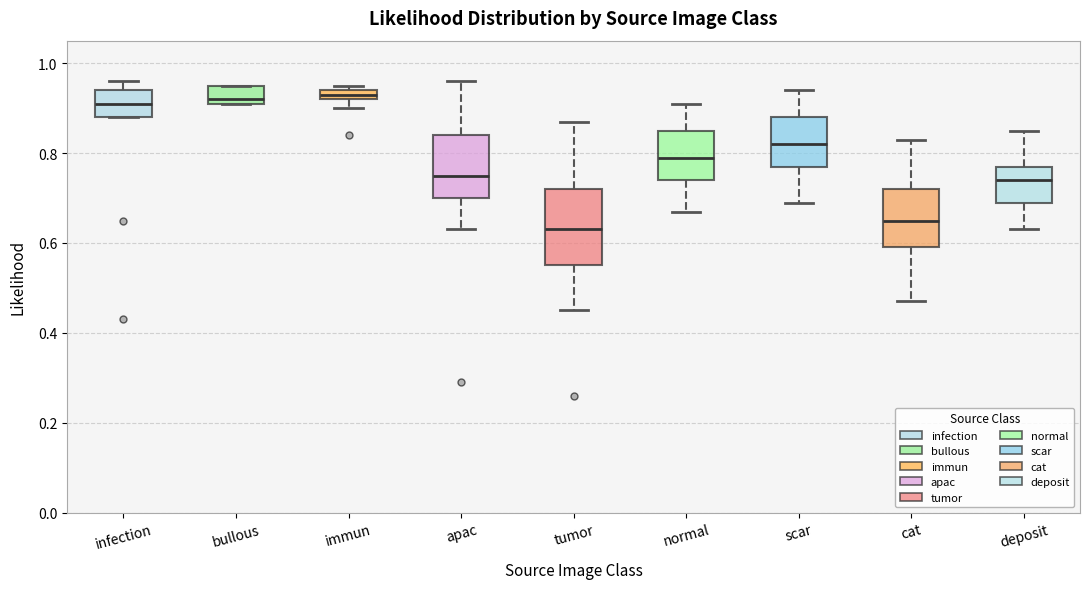

Where does the upper whisker of the box for normal end on the y-axis? The values are not printed on the chart, so give them approximately, as read against the axis.

0.92